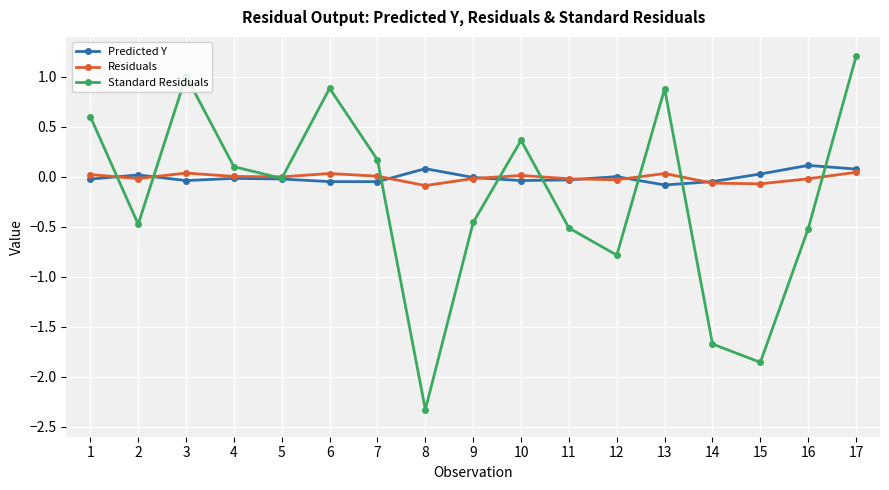

Which series has the largest range (max minus min)?

Standard Residuals